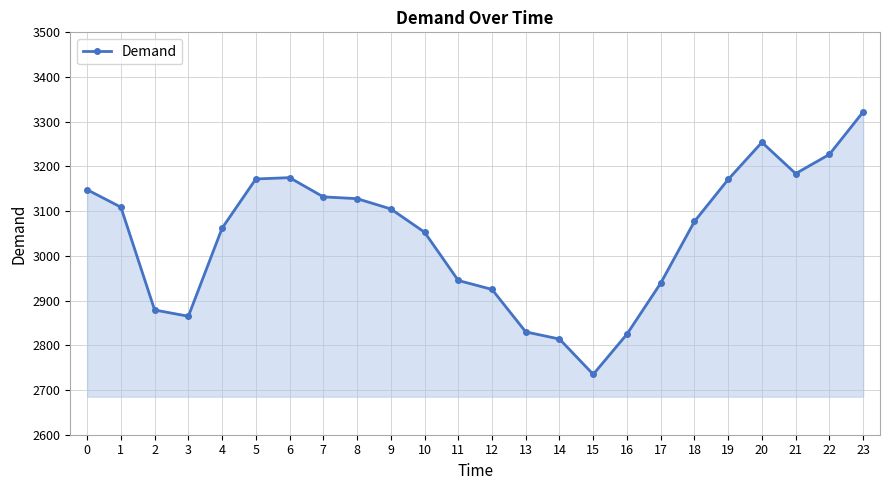

What is the difference between the second highest and second lowest values?

440